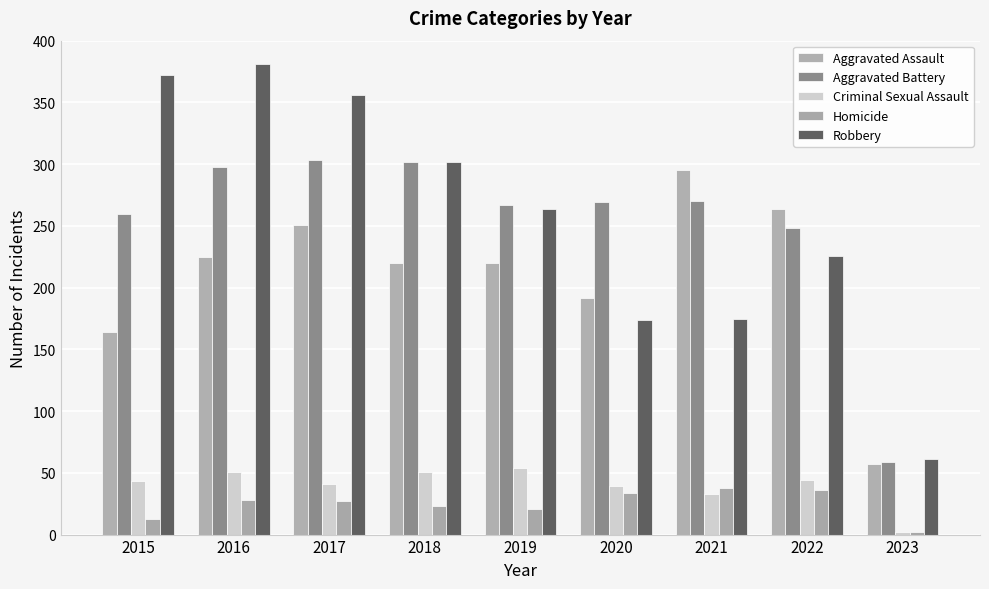

At how many categories does at least one series exceed 277?

5